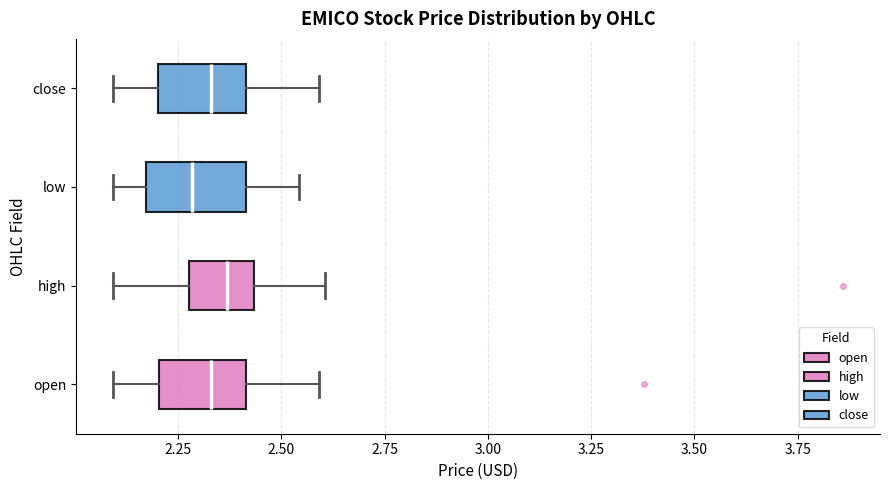

Reading bottom to top, transcribe this box plot: for each box, give where its median line is, the range the box spans, and where its two whiskers end, as read against the x-axis. The values are not printed on the chart, so give them approximately, as read against the axis.

open: median 2.35, box 2.20 to 2.40, whiskers 2.10 to 2.60
high: median 2.35, box 2.30 to 2.45, whiskers 2.10 to 2.60
low: median 2.30, box 2.15 to 2.40, whiskers 2.10 to 2.55
close: median 2.35, box 2.20 to 2.40, whiskers 2.10 to 2.60